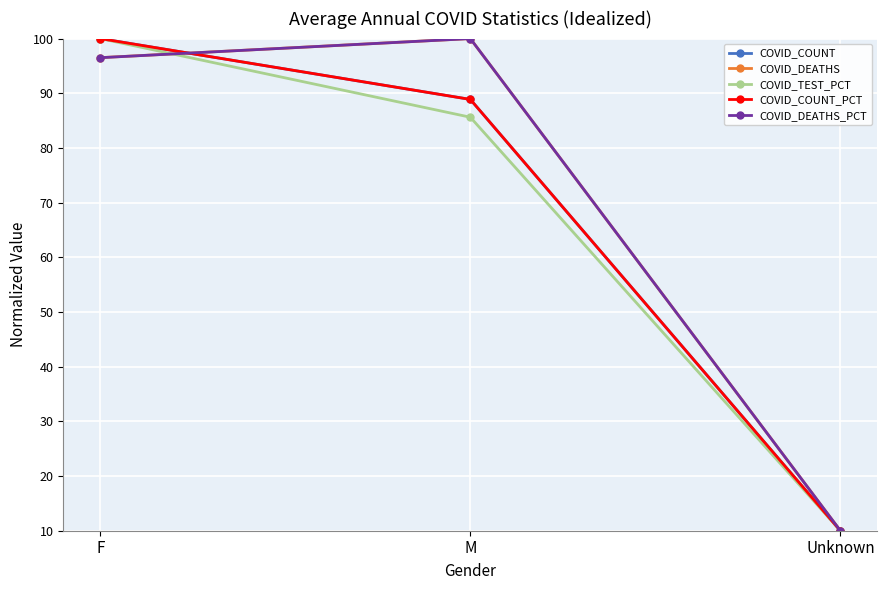

How many lines are shown in the chart?

5